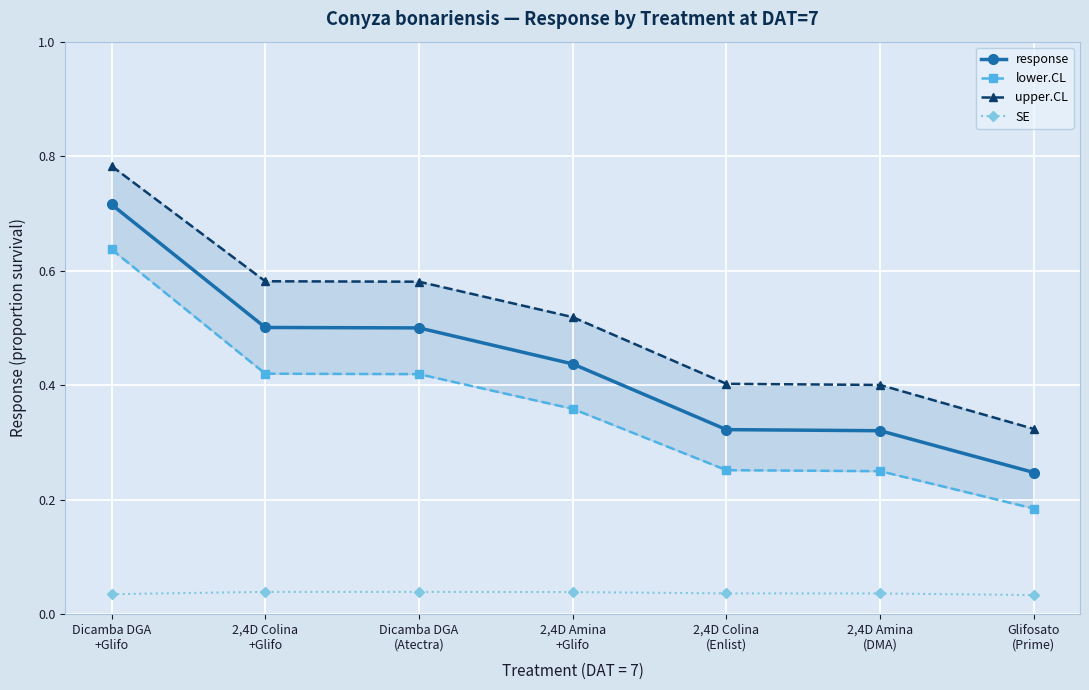

The value of lower.CL at 2,4D Colina
+Glifo is 0.4. True or false?

True